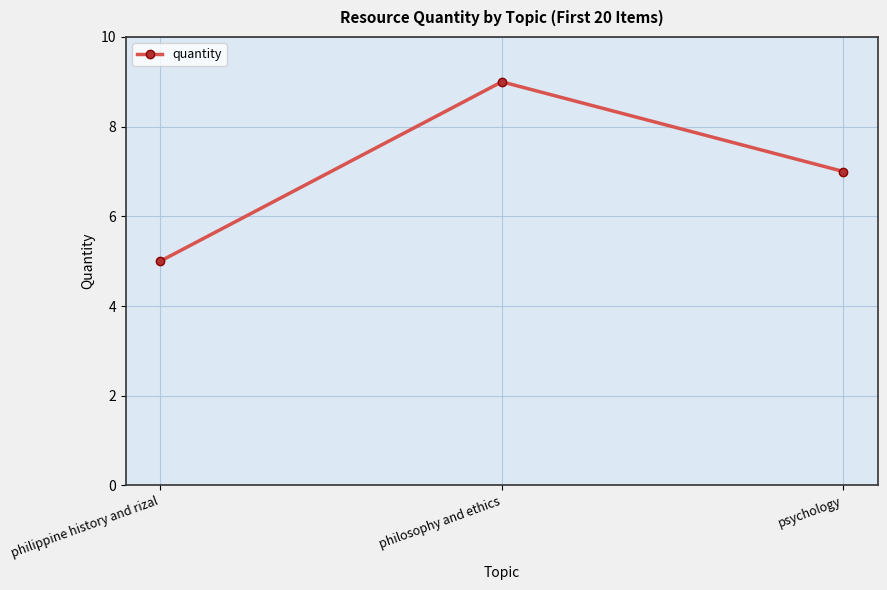

The value at philippine history and rizal is 2. True or false?

False